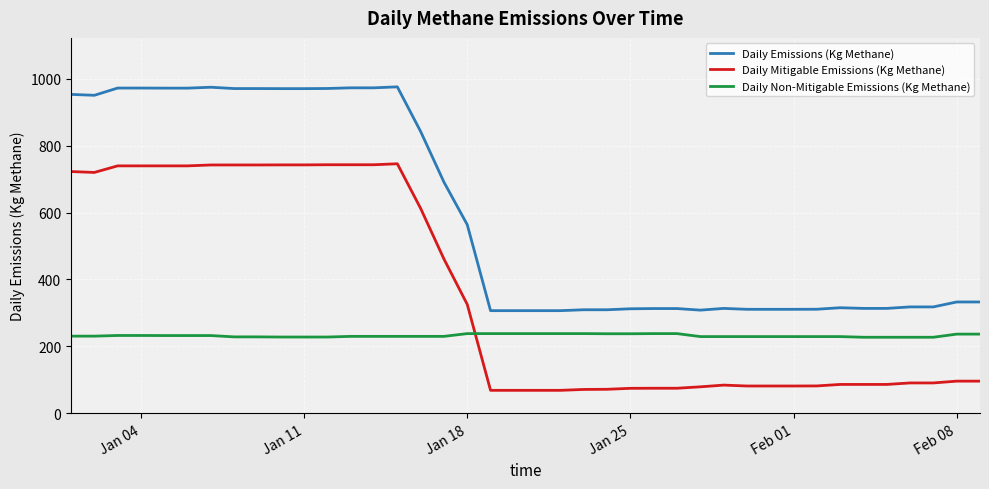

Is this an area chart (filled region under the line)?

No